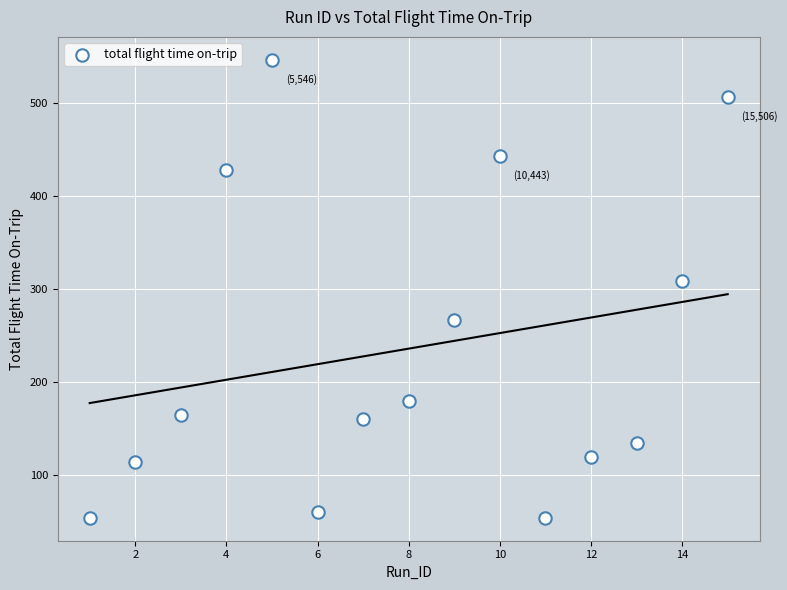

What Y value in the scatter plot is closest to 300?

308